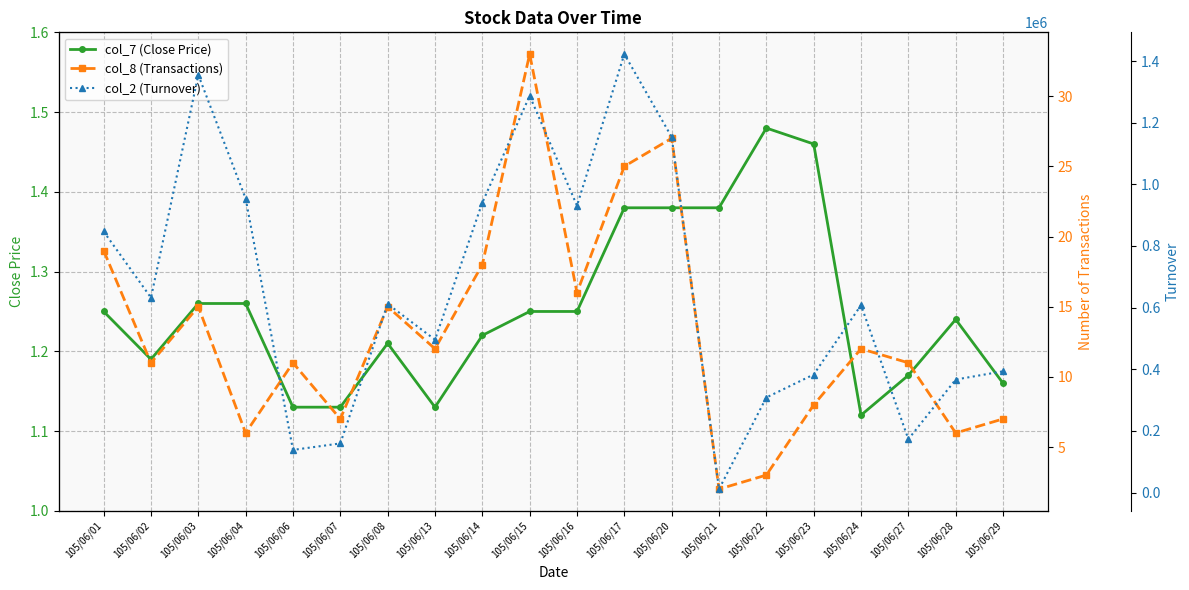

Between 105/06/21 and 105/06/02, which is larger?

105/06/21